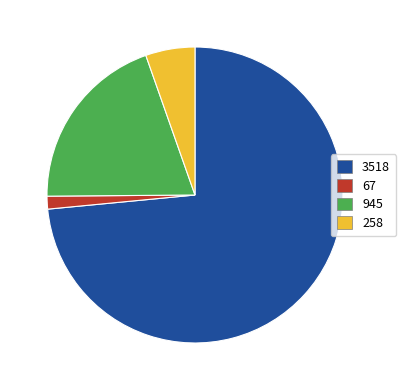

Does any single category account for the majority?

Yes